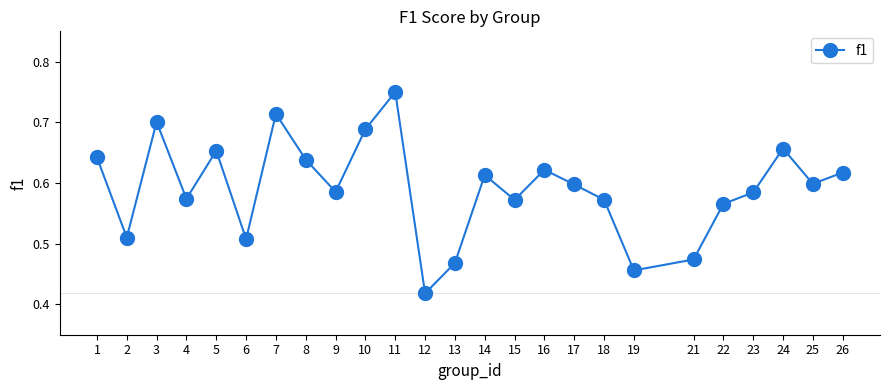

Which has a higher value, 24 or 12?

24